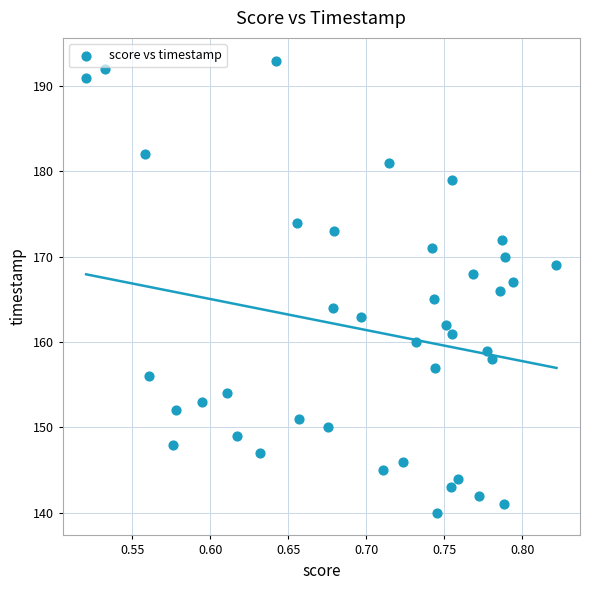

What is the range of Y values (max minus min)?

53